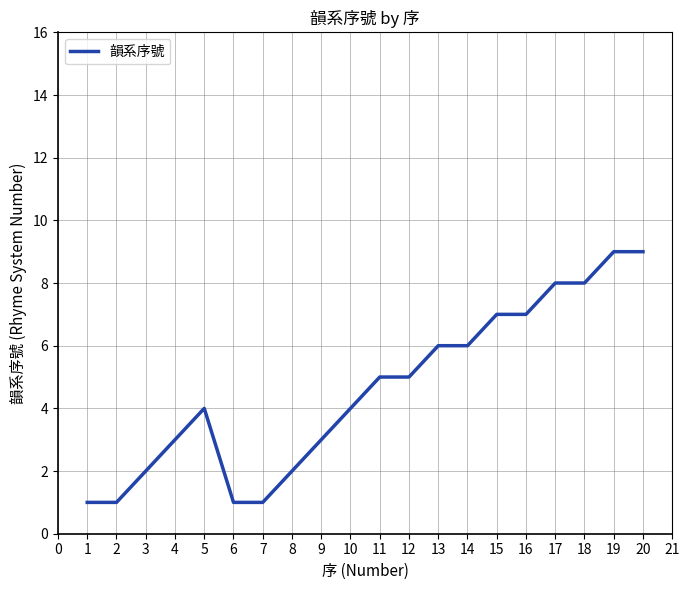

How many values are below 5?

10